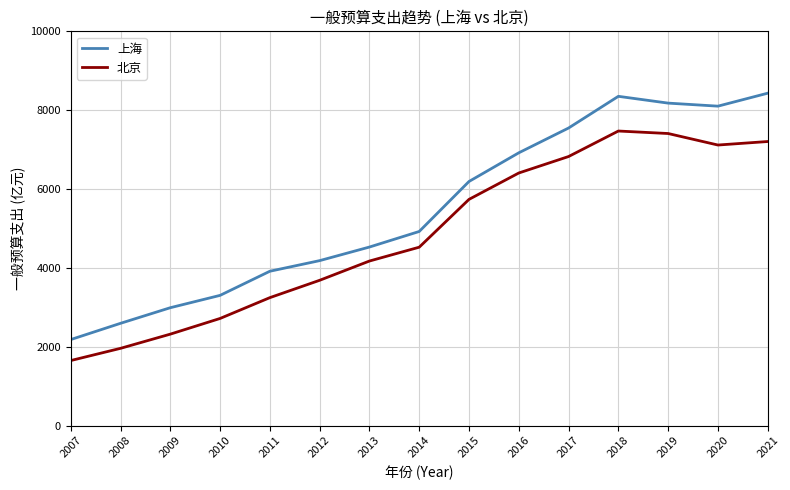

Which series changed the most between 2011 and 2013?

北京